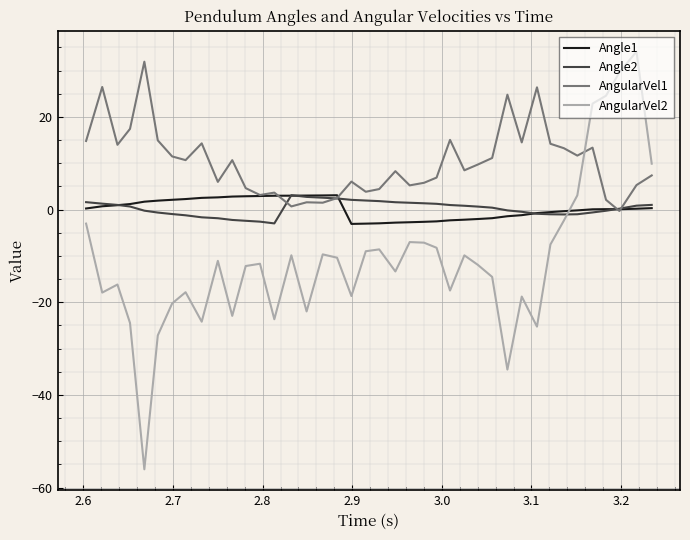

After their last crossing, which series has the higher values: AngularVel1 or AngularVel2?

AngularVel2